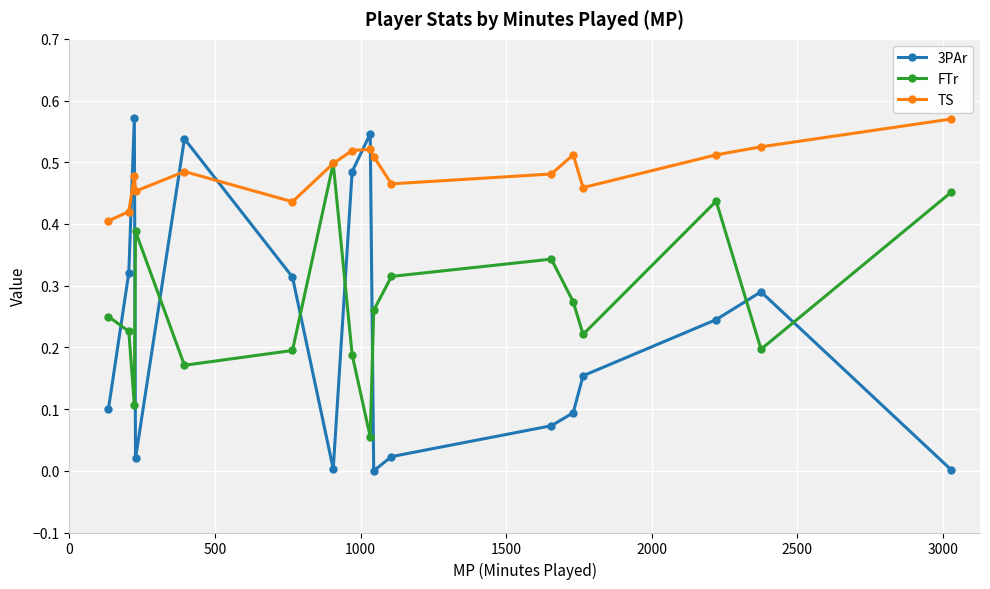

List the series in order of their overall mean, lowest first.

3PAr, FTr, TS